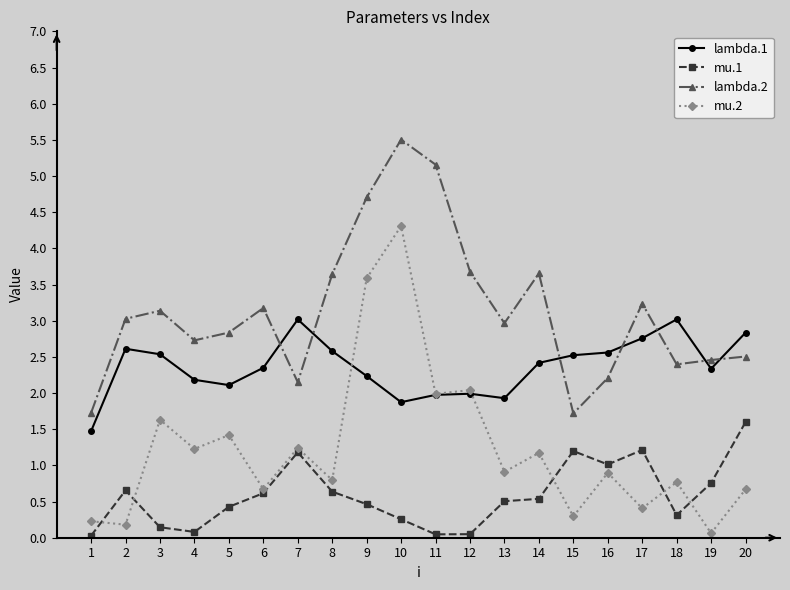

What is the difference between the second highest and minimum values in the lambda.1 series?

1.5